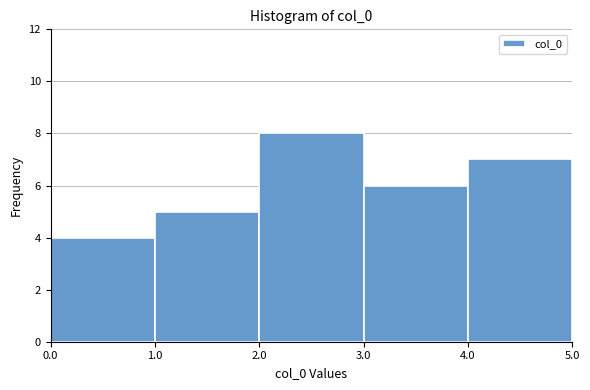

What is the height of the bar covering 1.0 to 2.0 on the x-axis? The values are not printed on the chart, so give them approximately, as read against the axis.

5